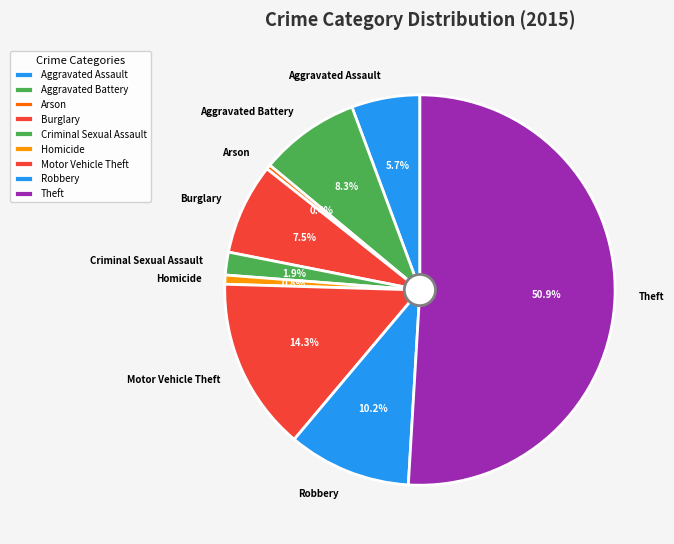

Does Aggravated Battery represent more than half of the total?

No